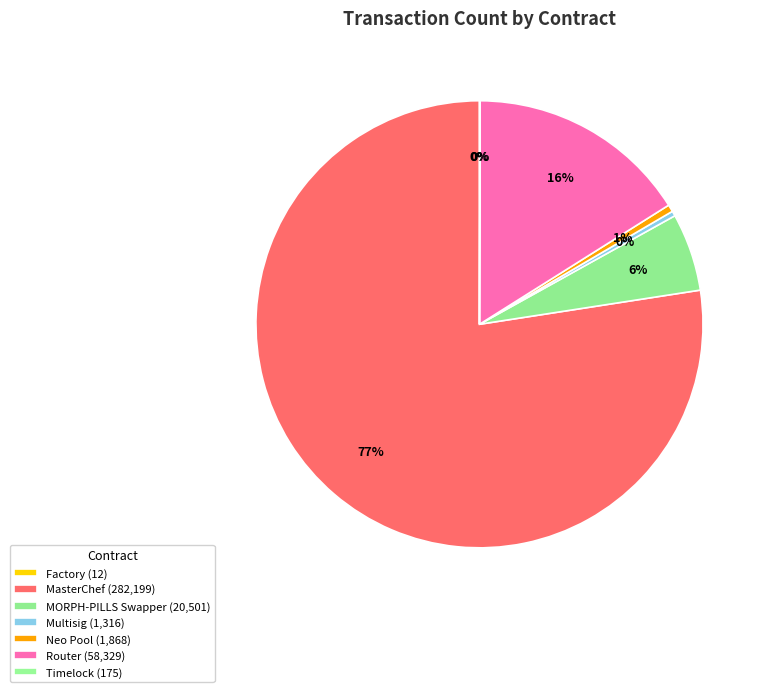

Which slice is the largest?

Morpheus Swap: MasterChef